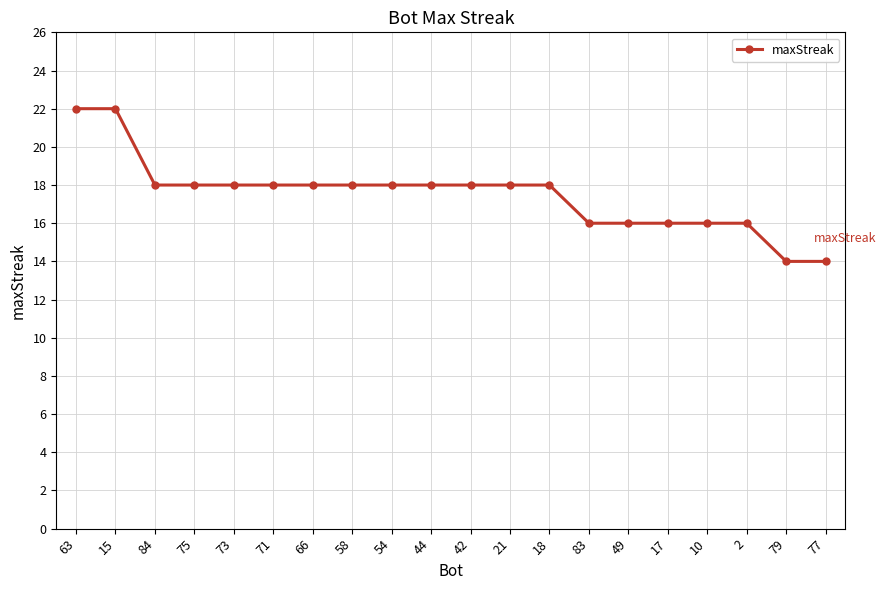

The chart shows a value of 7 at 10. True or false?

False